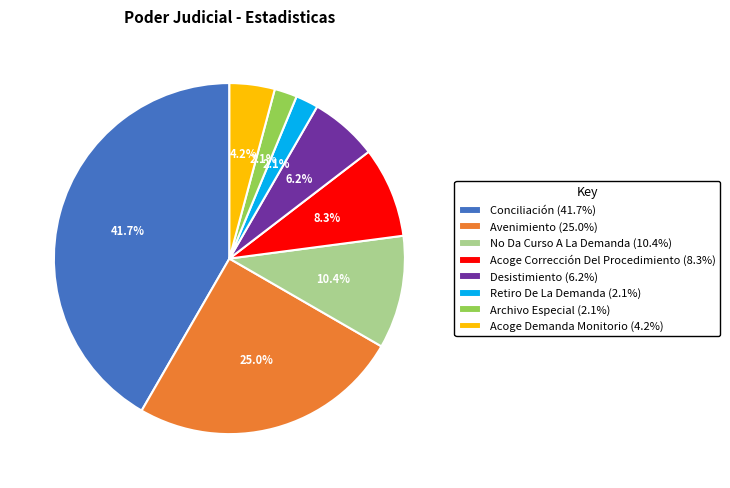

Is it true that Avenimiento is 38% of the pie?

False